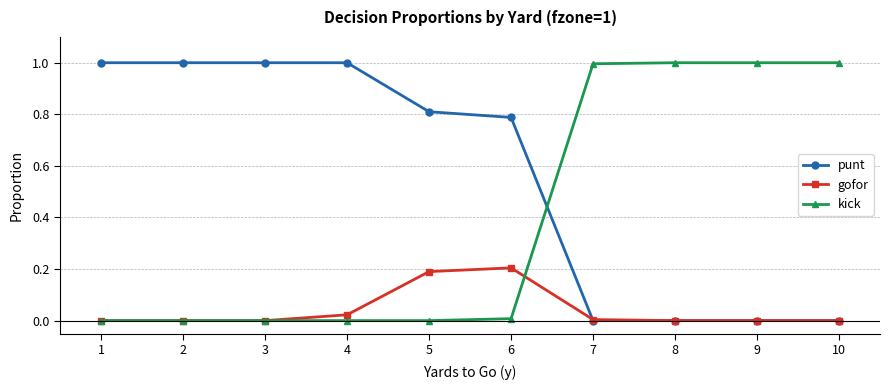

List the series in order of their overall mean, lowest first.

gofor, kick, punt